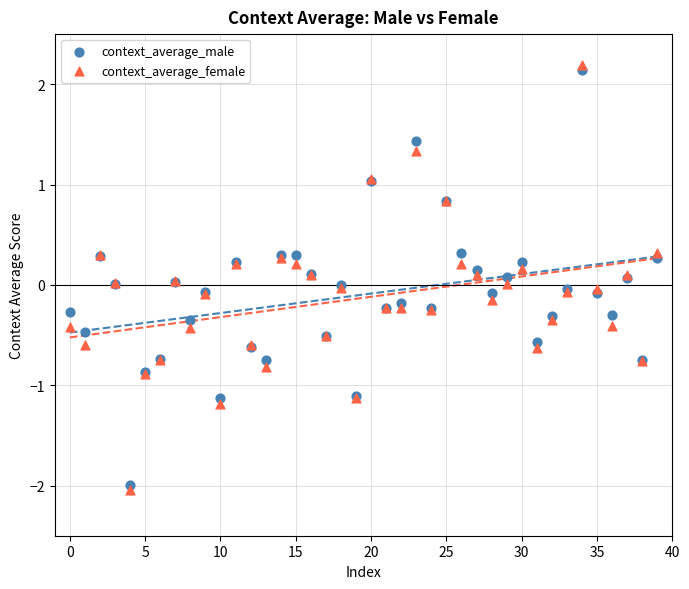

Which series reaches the minimum Y coordinate?

context_average_female